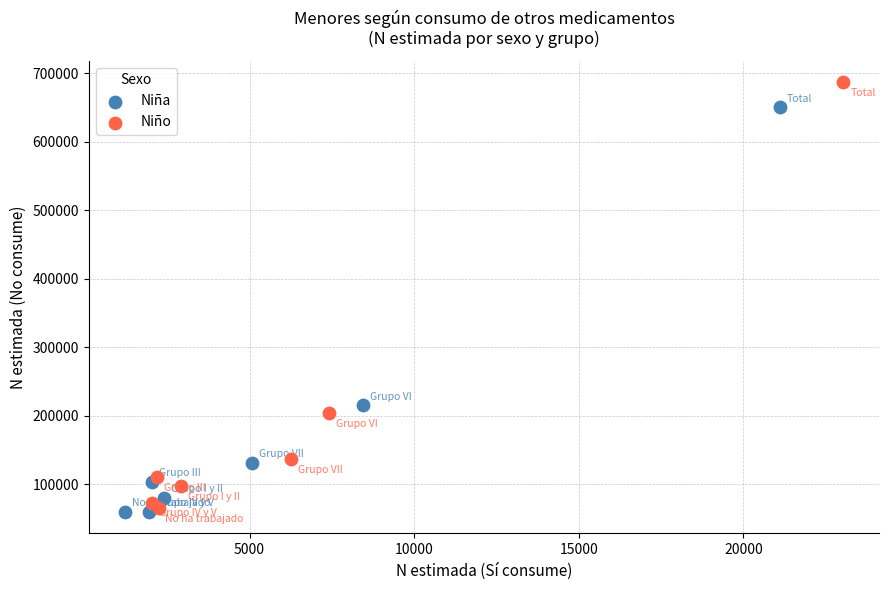

Which series contains the highest Y value?

Niño